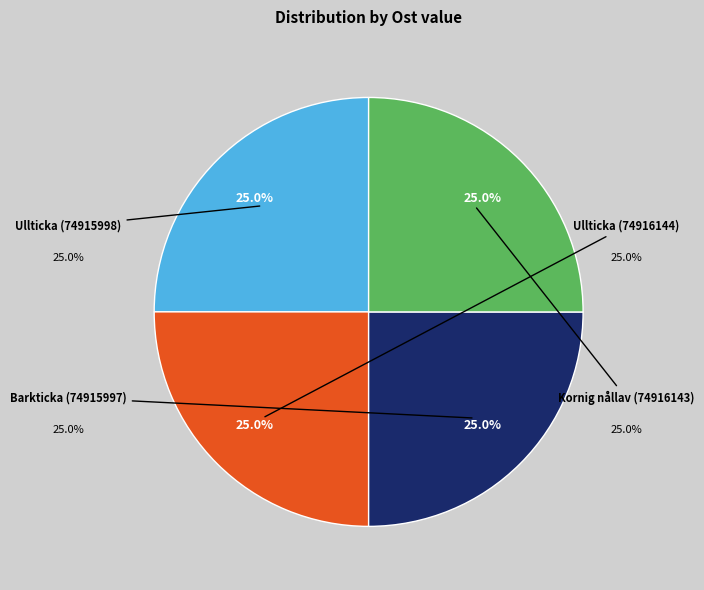

Count the number of slices in the pie.

4